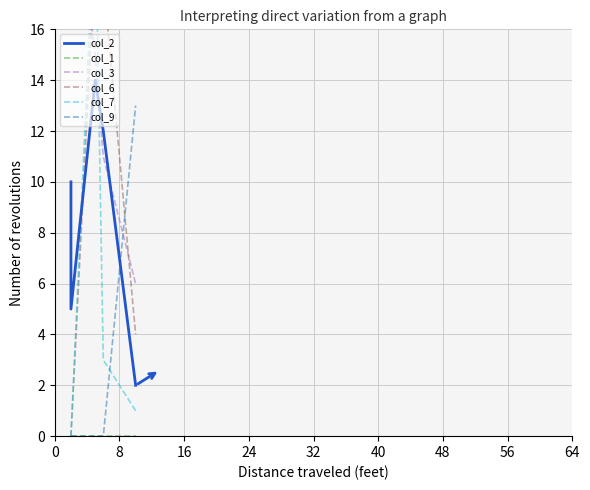

True or false: col_1 has more than 2 points higher than both neighbors.

False